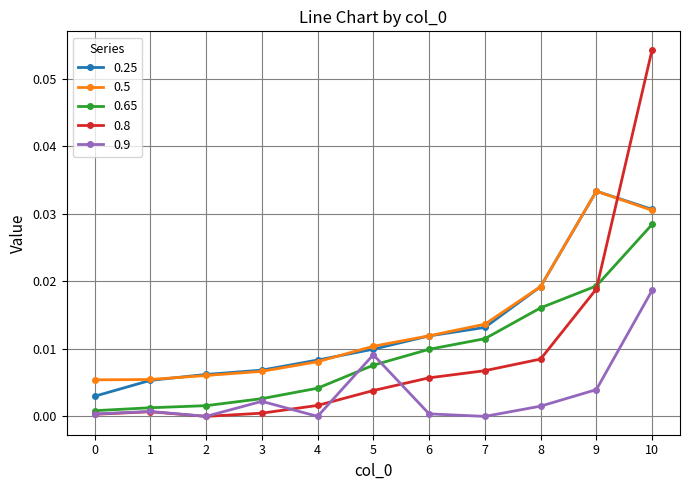

The 0.8 series shows 0.0 at 7. True or false?

True